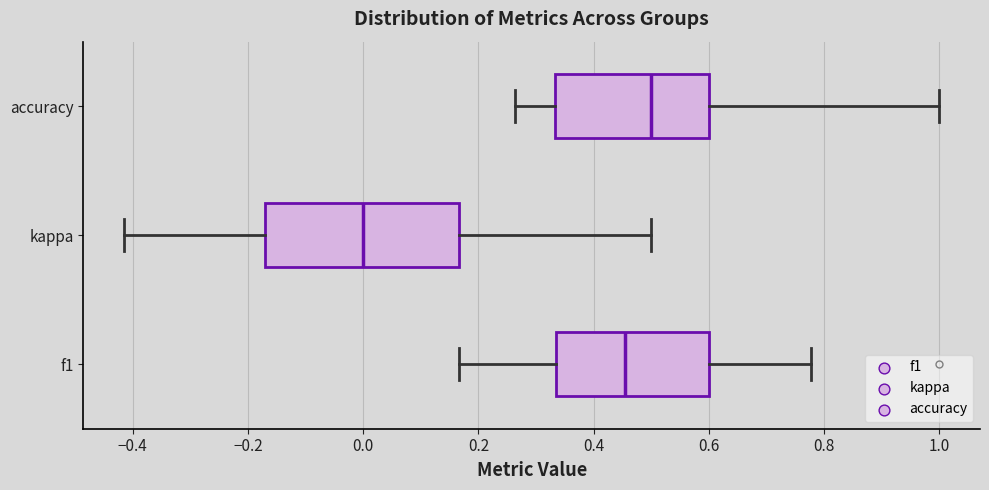

Reading bottom to top, transcribe this box plot: for each box, give where its median line is, the range the box spans, and where its two whiskers end, as read against the x-axis. The values are not printed on the chart, so give them approximately, as read against the axis.

f1: median 0.46, box 0.34 to 0.60, whiskers 0.16 to 0.78
kappa: median 0.00, box -0.18 to 0.16, whiskers -0.42 to 0.50
accuracy: median 0.50, box 0.34 to 0.60, whiskers 0.26 to 1.00